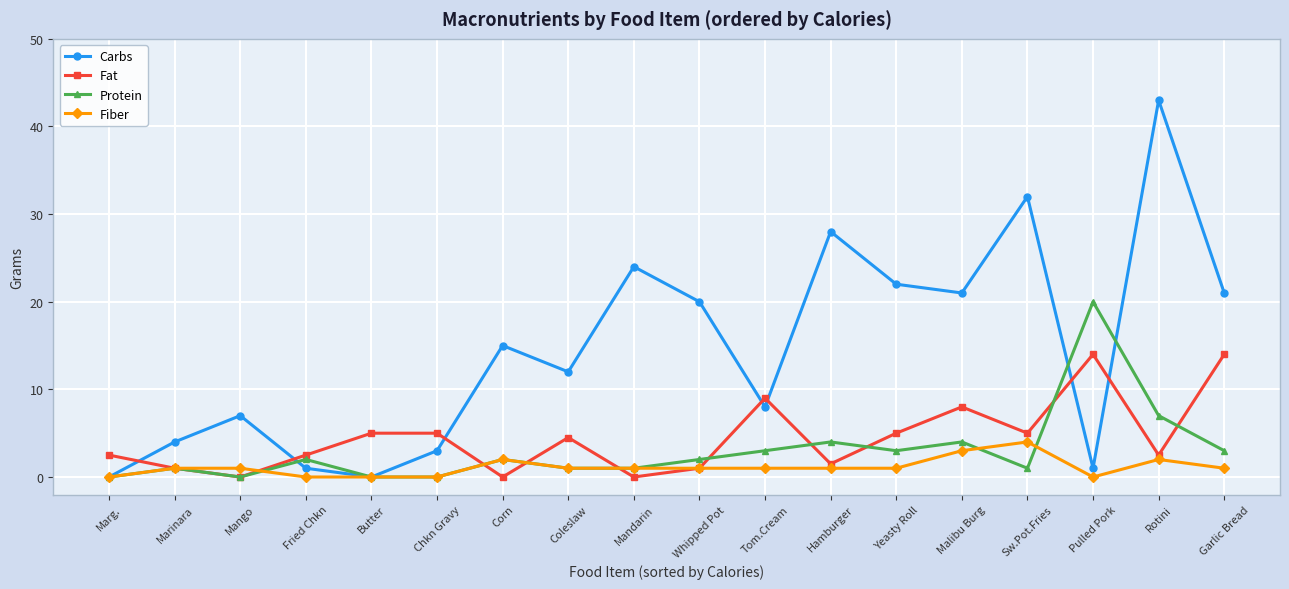

Reading left to right, what are all the values shown in this chart?

Carbs: 0.0	4.0	7.0	1.0	0.0	3.0	15.0	12.0	24.0	20.0	8.0	28.0	22.0	21.0	32.0	1.0	43.0	21.0
Fat: 2.5	1.0	0.0	2.5	5.0	5.0	0.0	4.5	0.0	1.0	9.0	1.5	5.0	8.0	5.0	14.0	2.5	14.0
Protein: 0.0	1.0	0.0	2.0	0.0	0.0	2.0	1.0	1.0	2.0	3.0	4.0	3.0	4.0	1.0	20.0	7.0	3.0
Fiber: 0.0	1.0	1.0	0.0	0.0	0.0	2.0	1.0	1.0	1.0	1.0	1.0	1.0	3.0	4.0	0.0	2.0	1.0